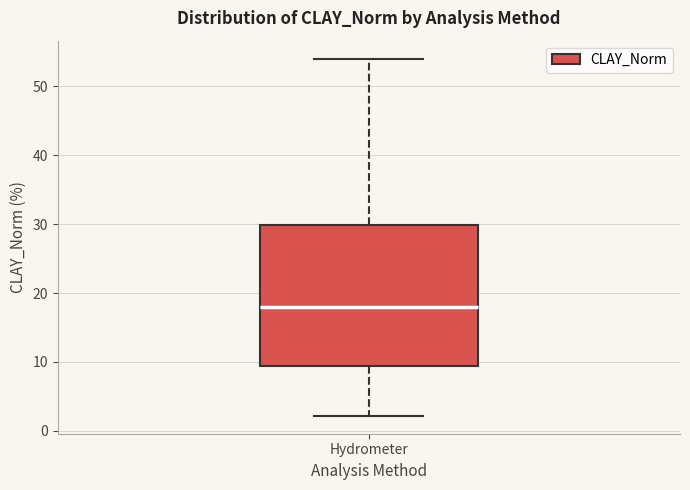

Where does the median line of the box for Hydrometer sit on the y-axis? The values are not printed on the chart, so give them approximately, as read against the axis.

18